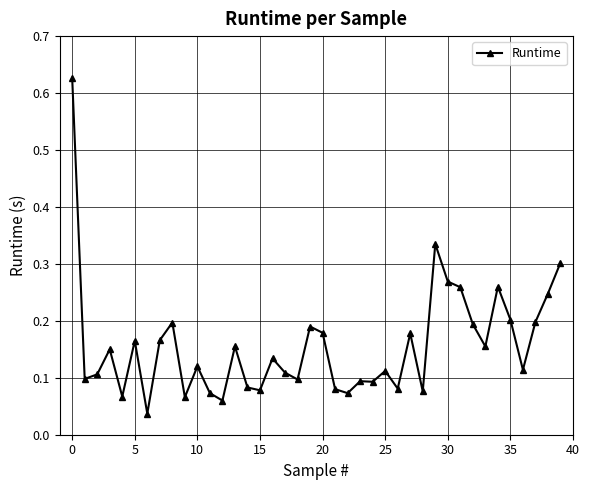

True or false: there are more than 1 points higher than both neighbors.

True